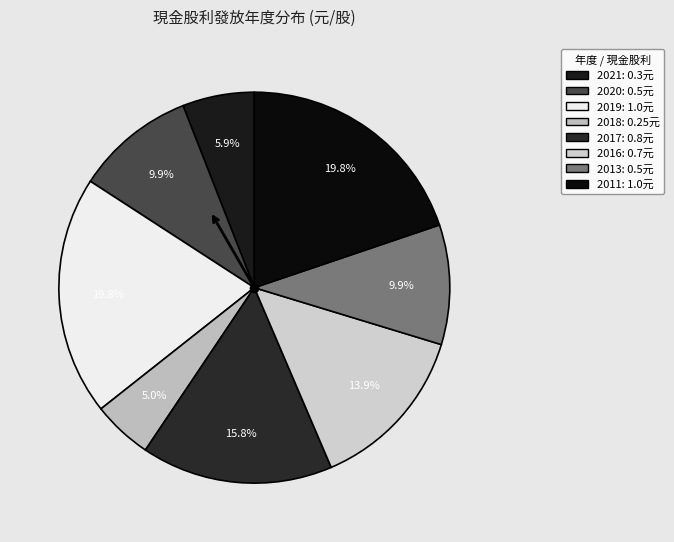

What is the smallest slice in the pie chart?

2018